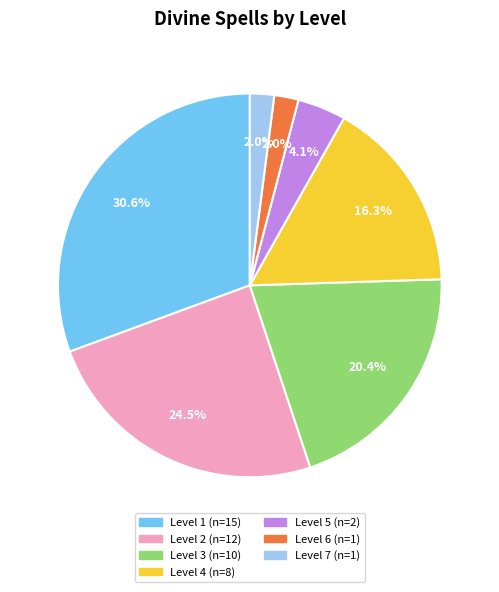

What is the total percentage of Level 2 and Level 4?

40.8%